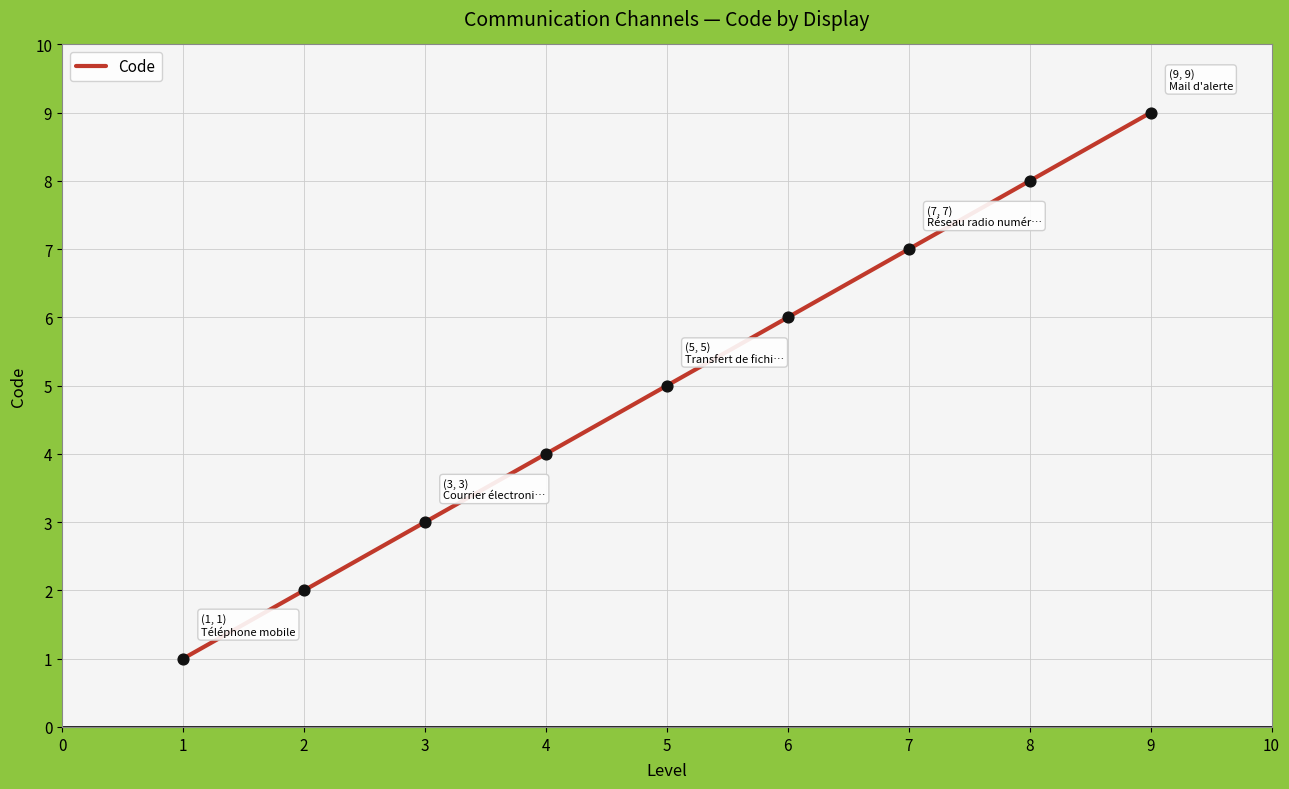

What is the ratio of the value at 1 to the value at 3?

0.3